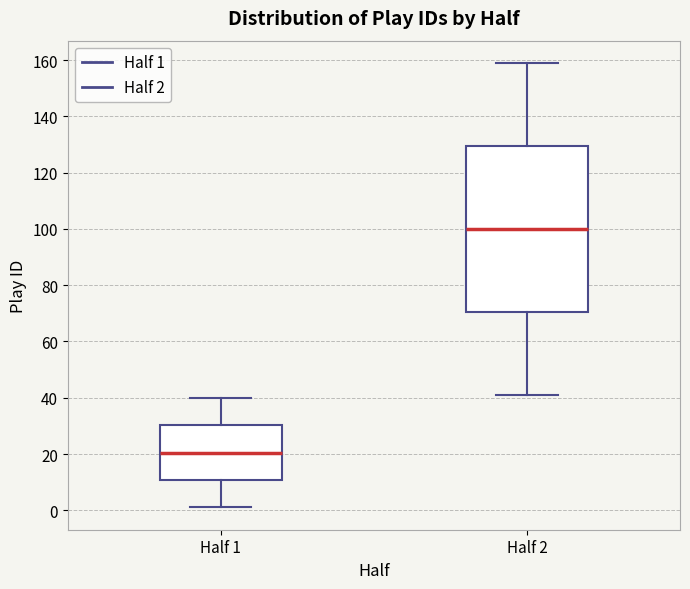

Which box is the tallest, from its lower edge to its upper edge?

Half 2